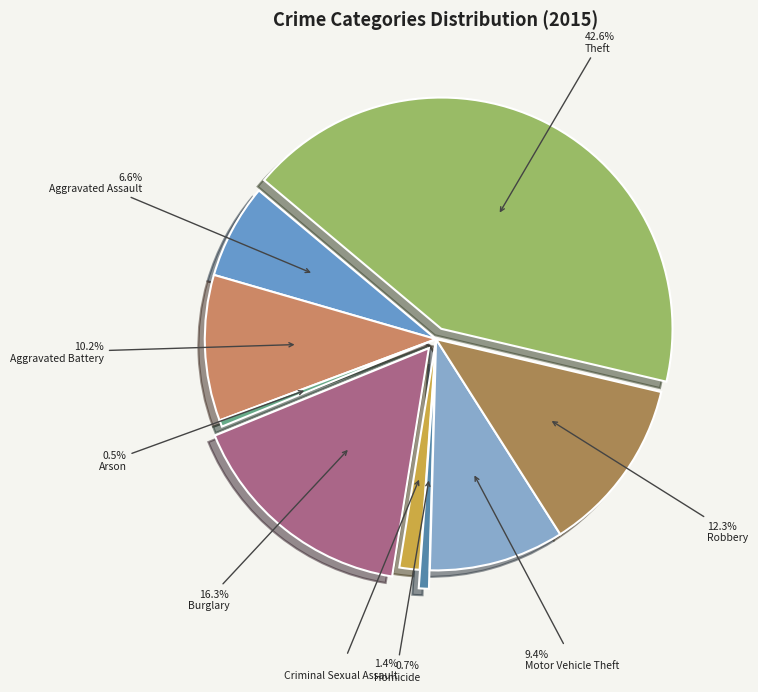

Rank the categories by value from lowest to highest.

Arson, Homicide, Criminal Sexual Assault, Aggravated Assault, Motor Vehicle Theft, Aggravated Battery, Robbery, Burglary, Theft